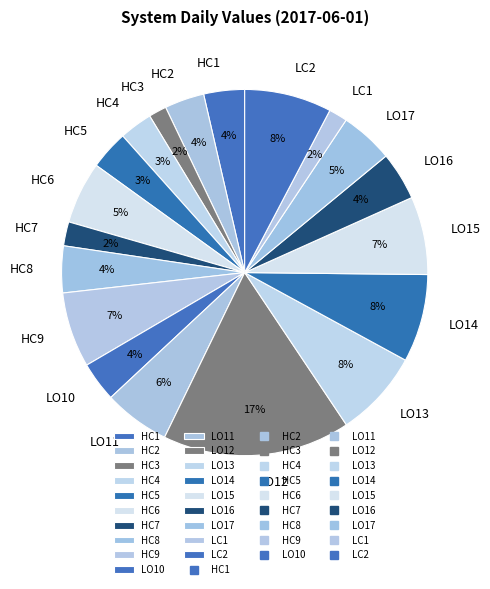

To the nearest percent, what percentage of the pie is HC9?

7%